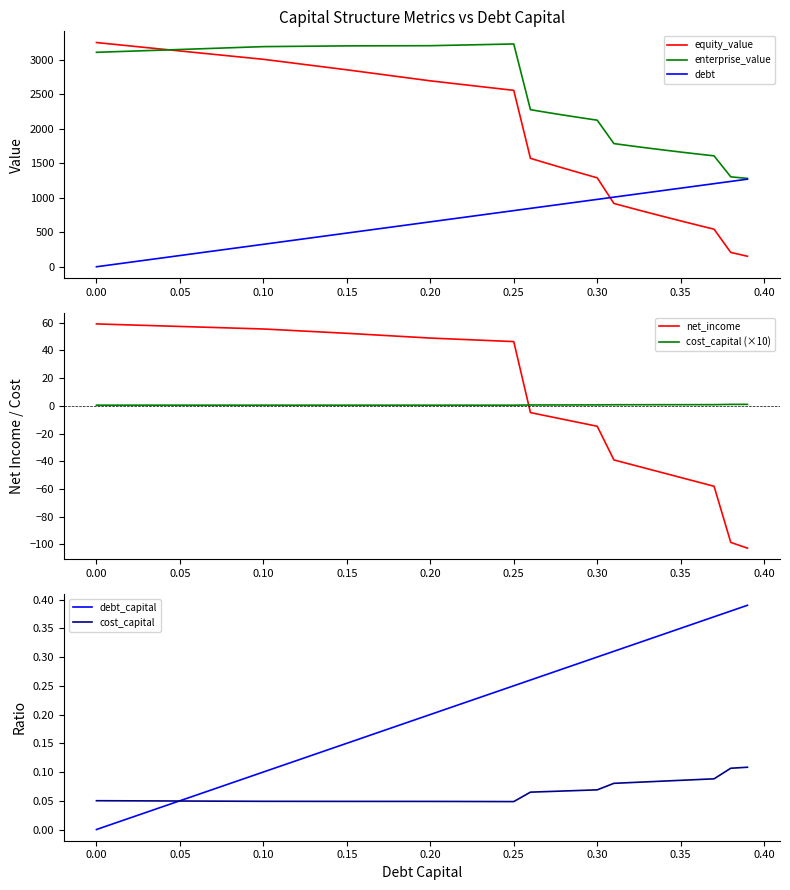

True or false: enterprise_value and cost_capital intersect in this chart.

False